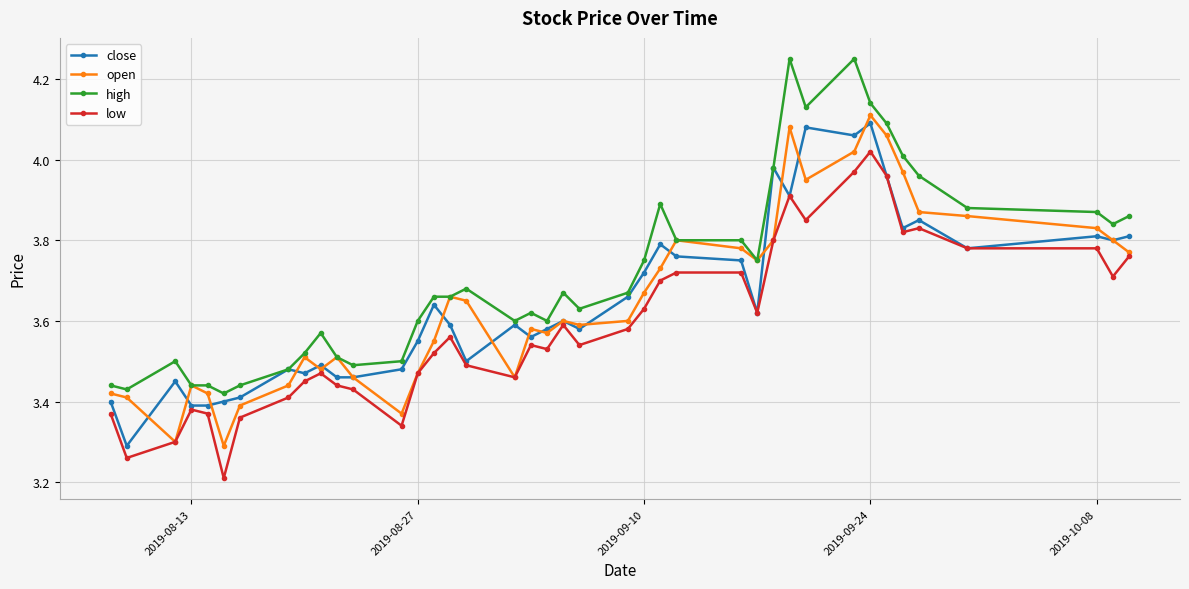

At how many categories does at least one series exceed 3?

40